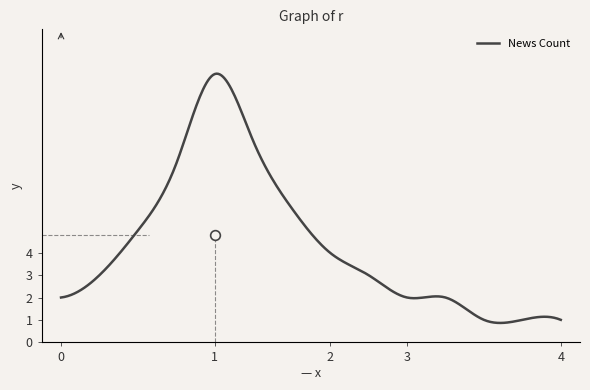

What is the minimum value shown in the chart?

0.9